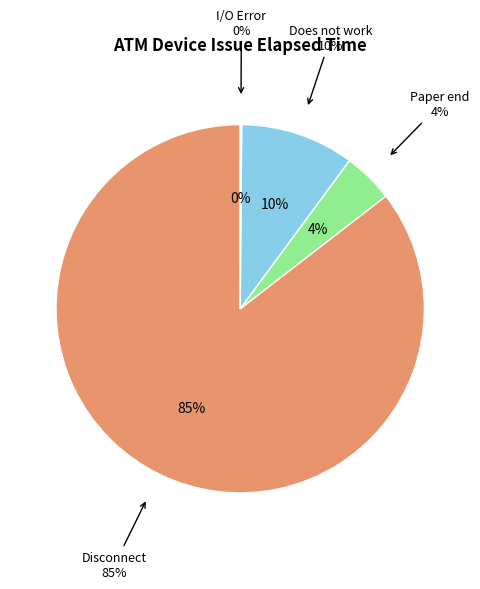

Do NOT_OK and Bill_acceptor_status together represent more than half of the pie?

No